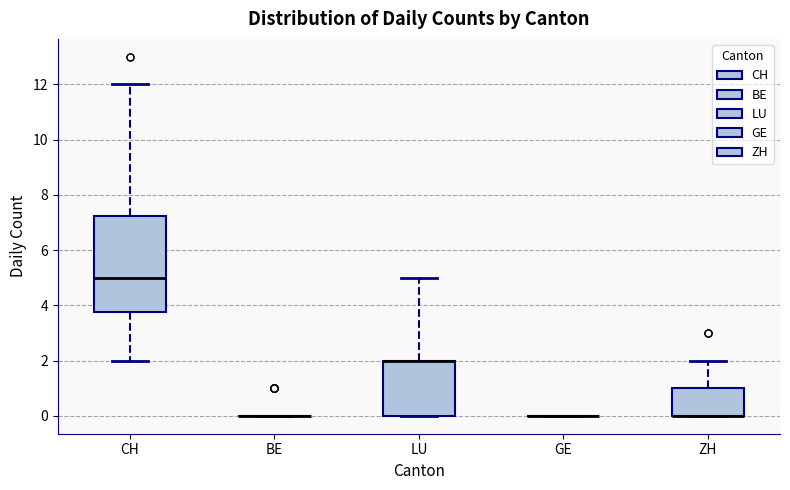

Reading left to right, read every box against the y-axis: the position of its median line, the range the box covers, and the ends of its whiskers. The values are not printed on the chart, so give them approximately, as read against the axis.

CH: median 5.0, box 3.8 to 7.2, whiskers 2.0 to 12.0
BE: box collapsed to a line at 0.0, whiskers 0.0 to 0.0
LU: median 2.0 (drawn on the box's upper edge), box 0.0 to 2.0, whiskers 0.0 to 5.0
GE: box collapsed to a line at 0.0, whiskers 0.0 to 0.0
ZH: median 0.0 (drawn on the box's lower edge), box 0.0 to 1.0, whiskers 0.0 to 2.0